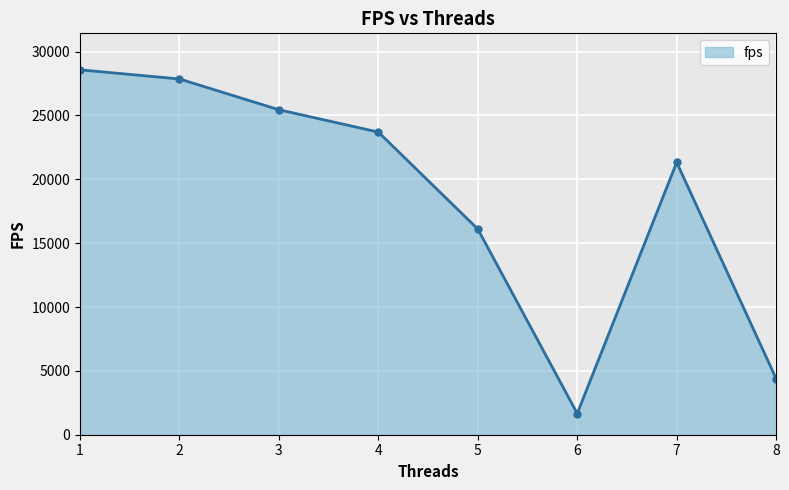

What is the value of the 5th point from the left?

16103.1